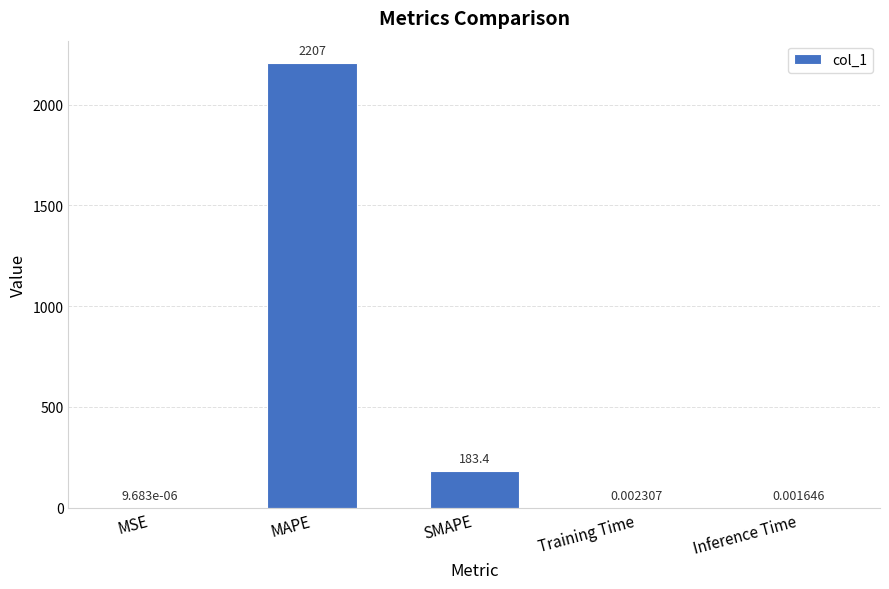

Which category has the highest value across all series?

MAPE